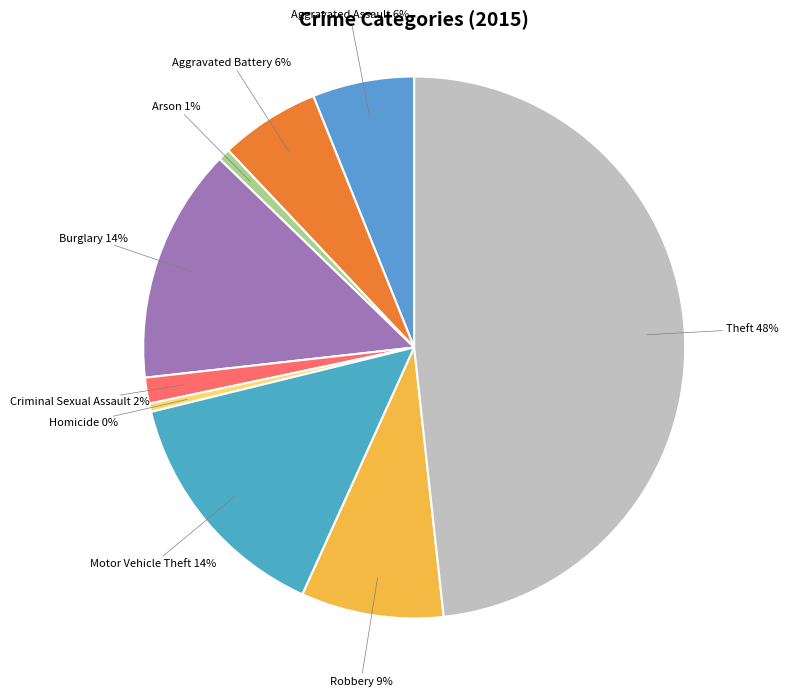

Count the number of slices in the pie.

9